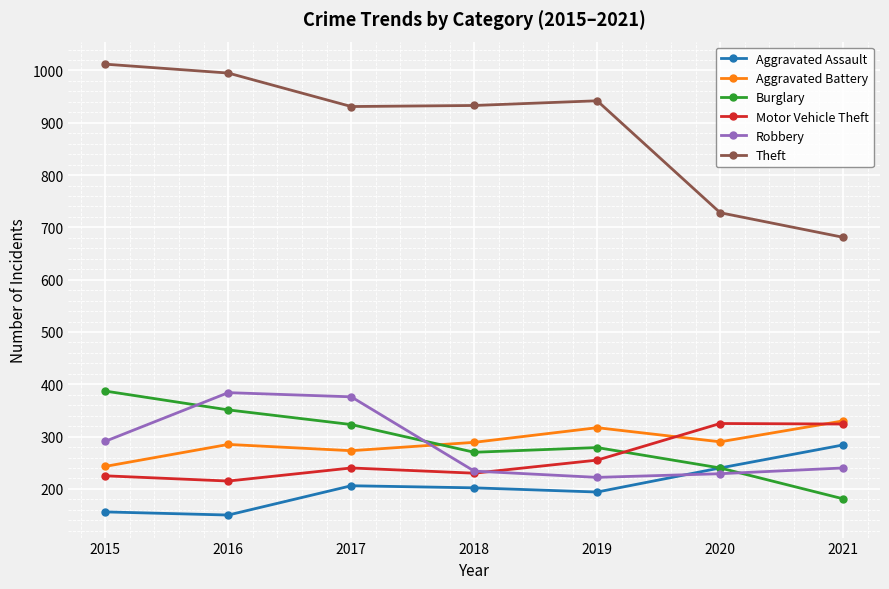

What are all the series names shown in the legend?

Aggravated Assault, Aggravated Battery, Burglary, Motor Vehicle Theft, Robbery, Theft